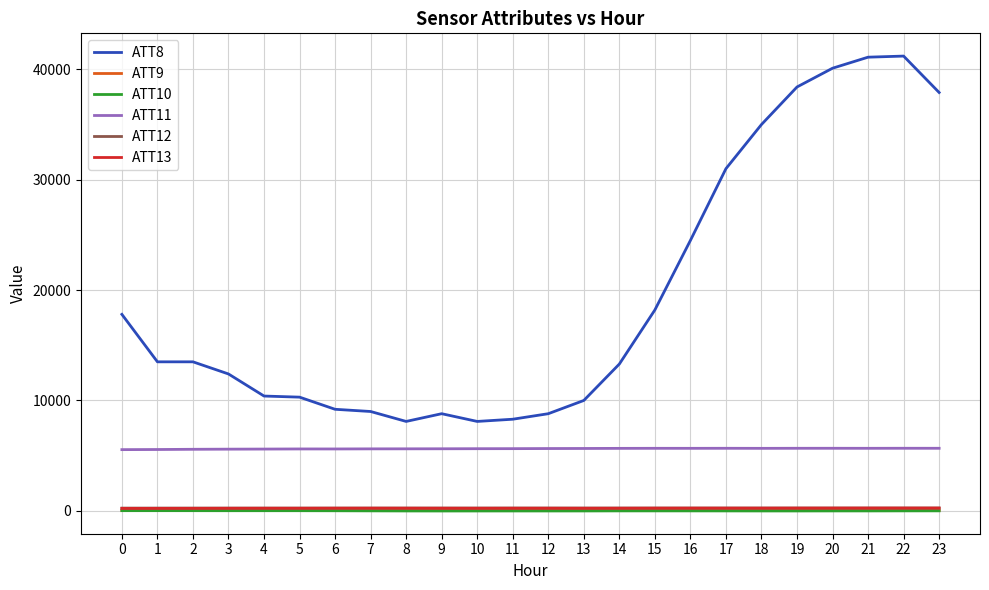

Which series has the largest range (max minus min)?

ATT8